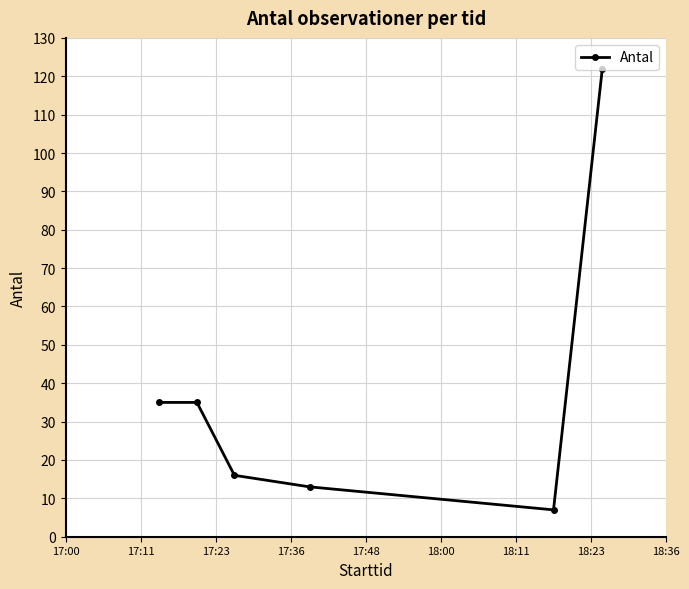

Reading right to left, what are all the values shown in this chart?

122	7	13	16	35	35